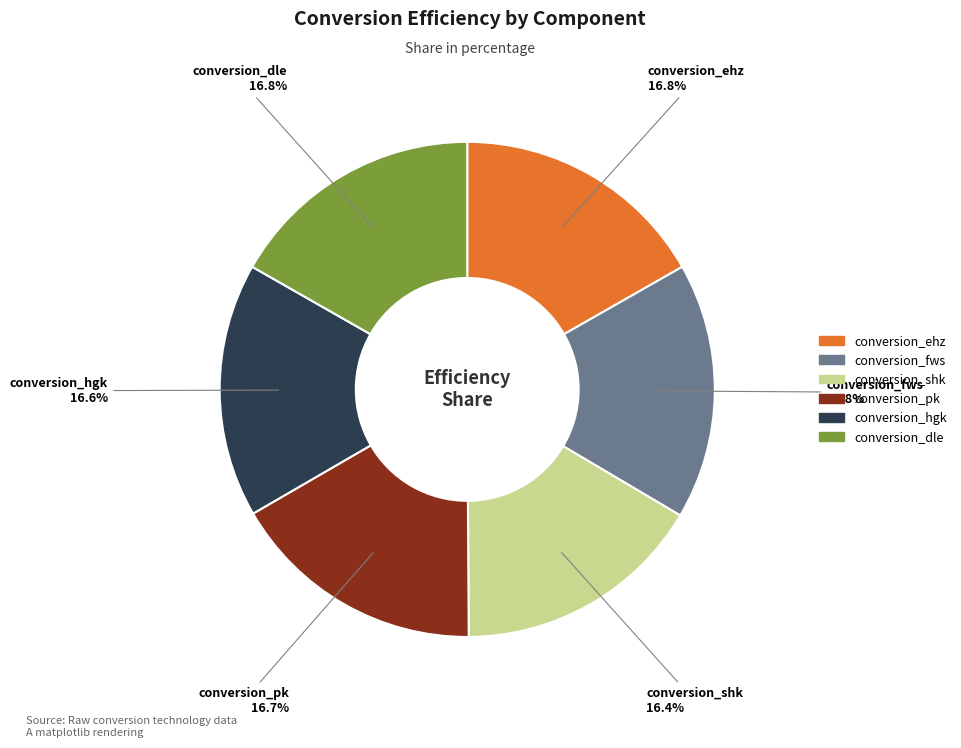

To the nearest percent, what portion does conversion_pk represent?

17%